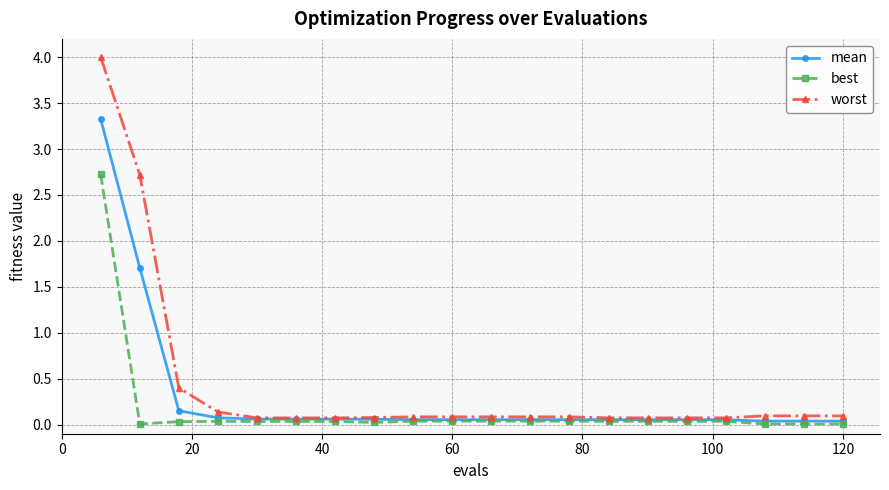

Which series has the largest range (max minus min)?

worst